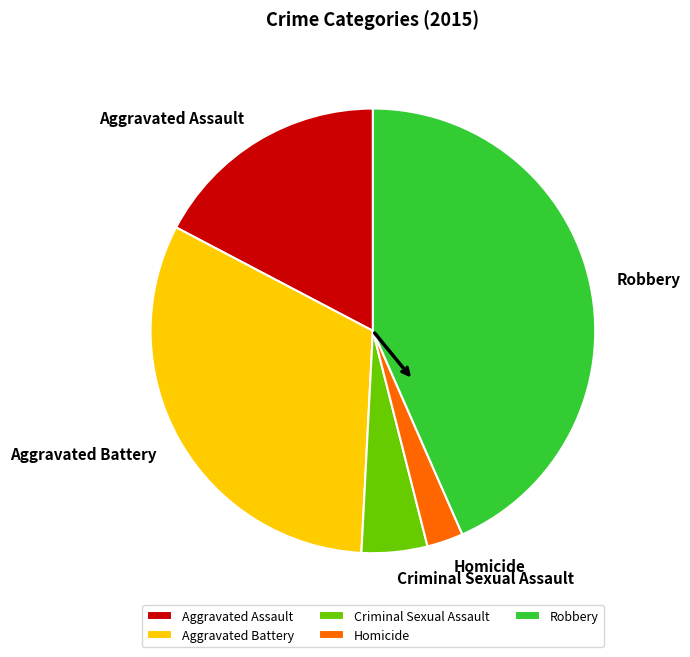

The Aggravated Battery slice represents 32% of the pie. True or false?

True